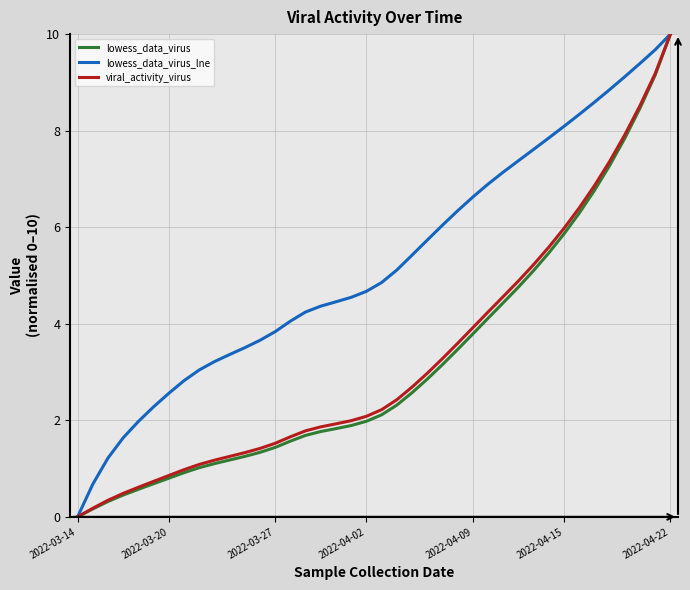

Which series has the largest total across all categories?

lowess_data_virus_lne